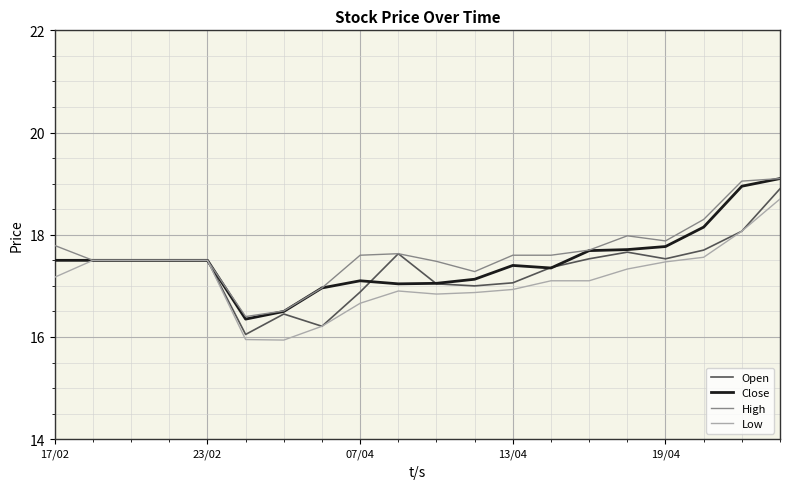

What is the highest value of the Low series?

18.7